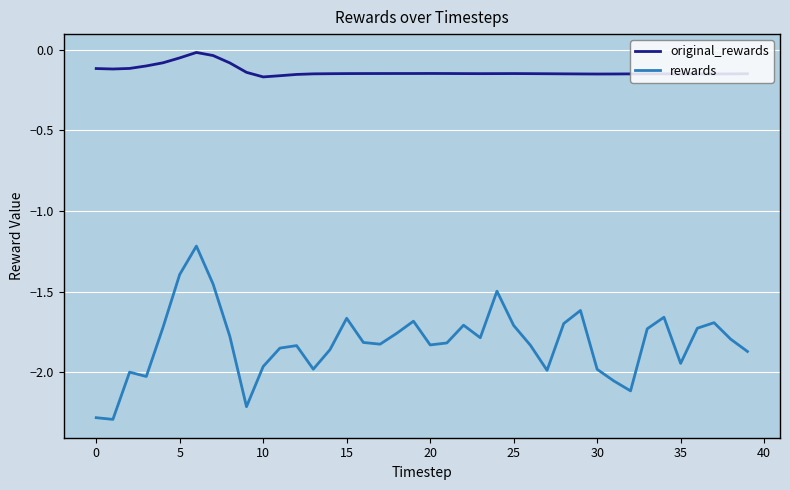

Which series has the widest spread of values?

rewards